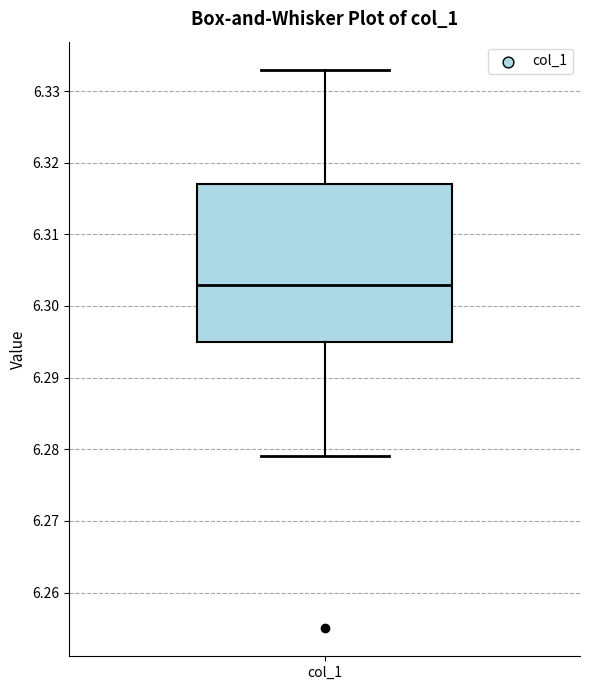

Transcribe this box plot: give where the median line is, the range the box spans, and where the two whiskers end, as read against the y-axis. The values are not printed on the chart, so give them approximately, as read against the axis.

median 6.303, box 6.295 to 6.317, whiskers 6.279 to 6.333